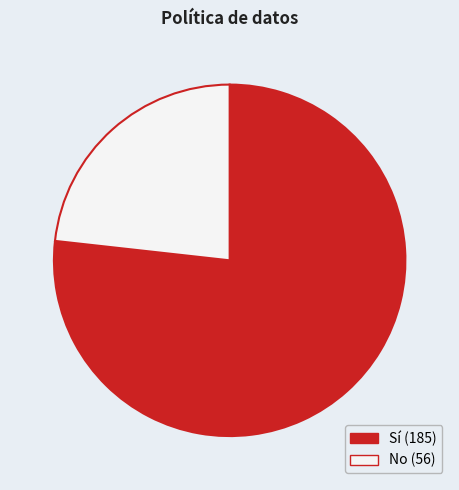

Which slice is the largest?

Sí